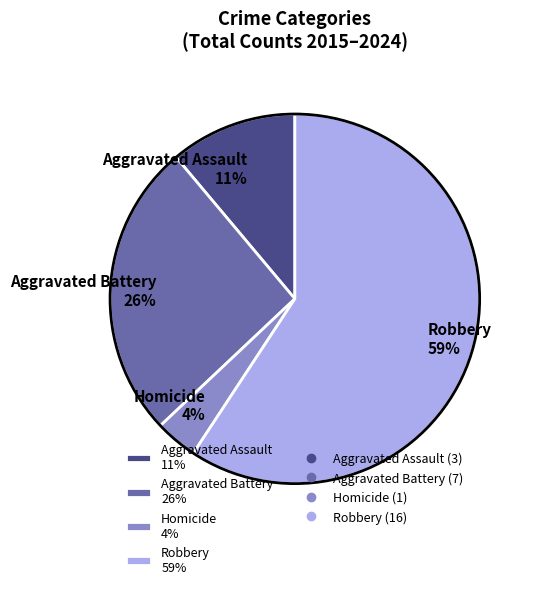

Combined, do Homicide 4% and Robbery 59% account for over 50%?

Yes